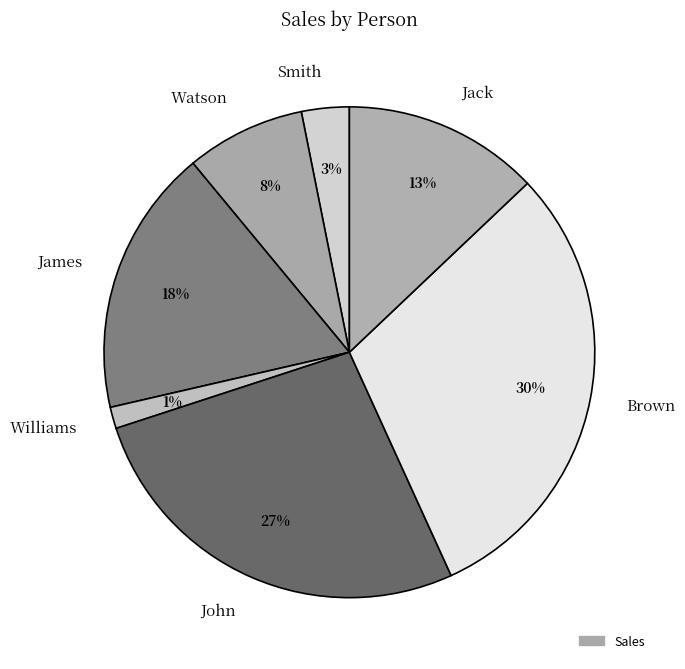

Count the number of slices in the pie.

7